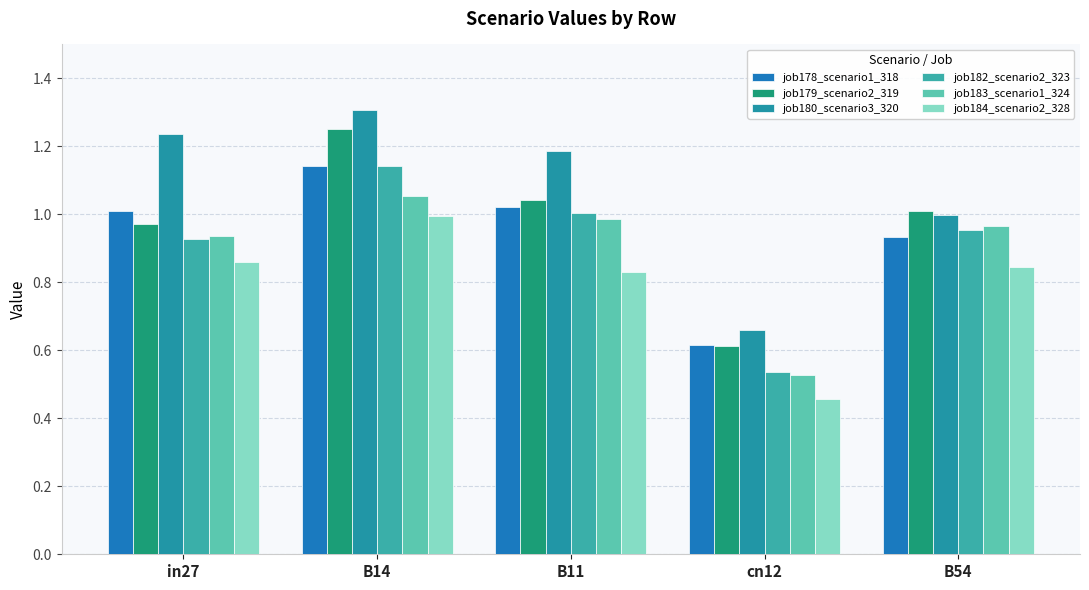

How many categories are shown in the chart?

5